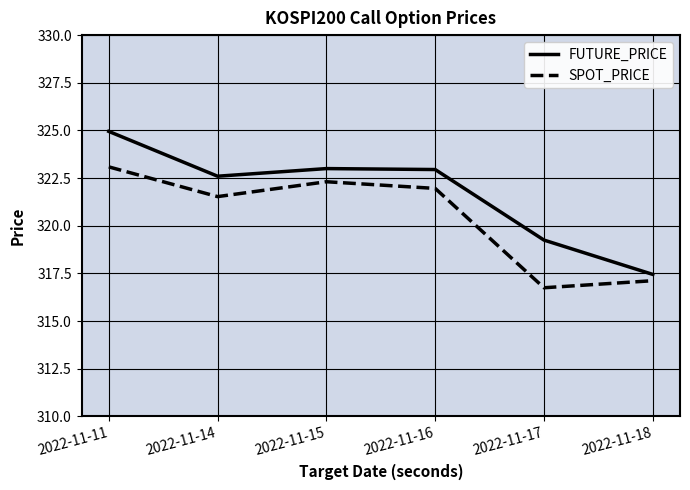

What is the highest value of the SPOT_PRICE series?

323.1